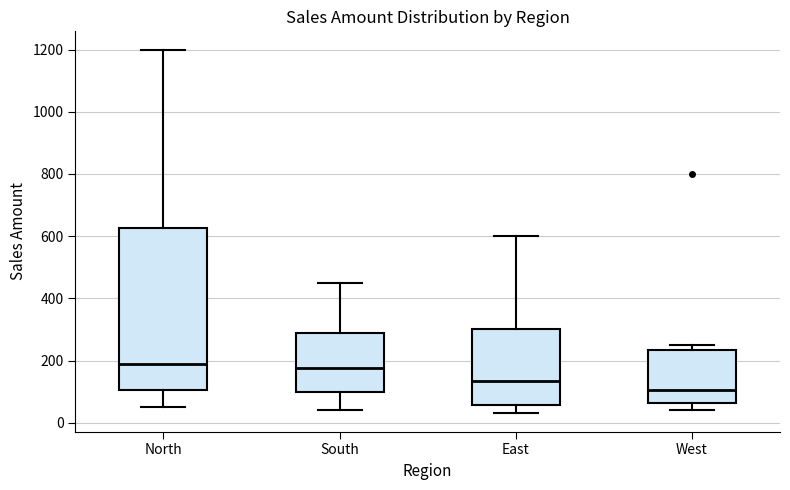

Comparing the boxes themselves (not the whiskers), which one is the tallest?

North